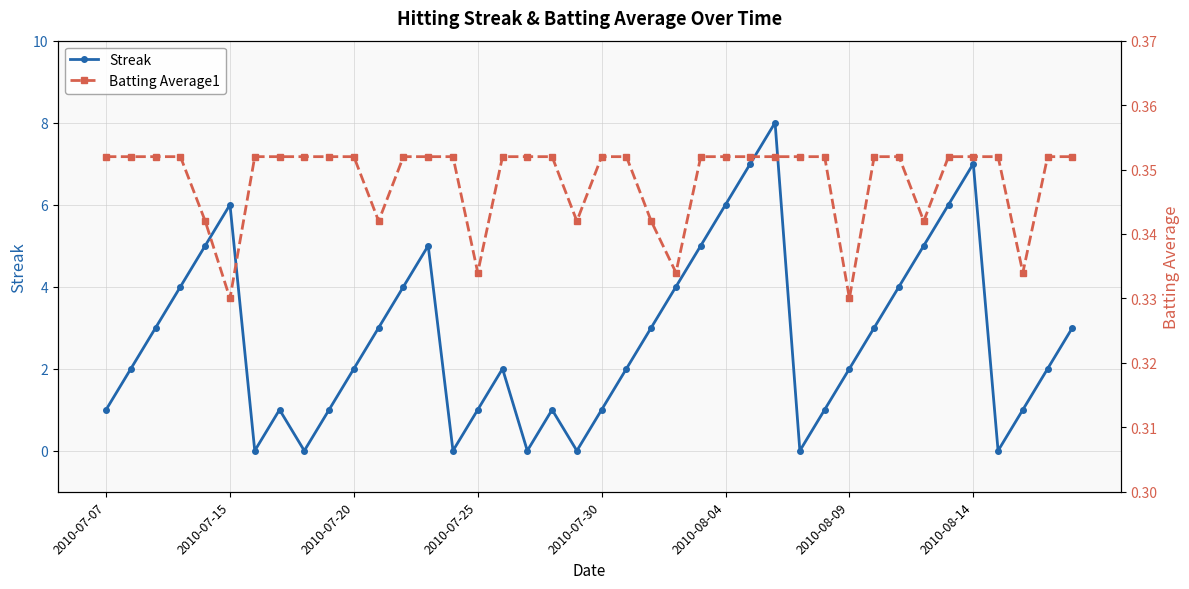

The Streak series shows 9 at 2010-08-14. True or false?

False